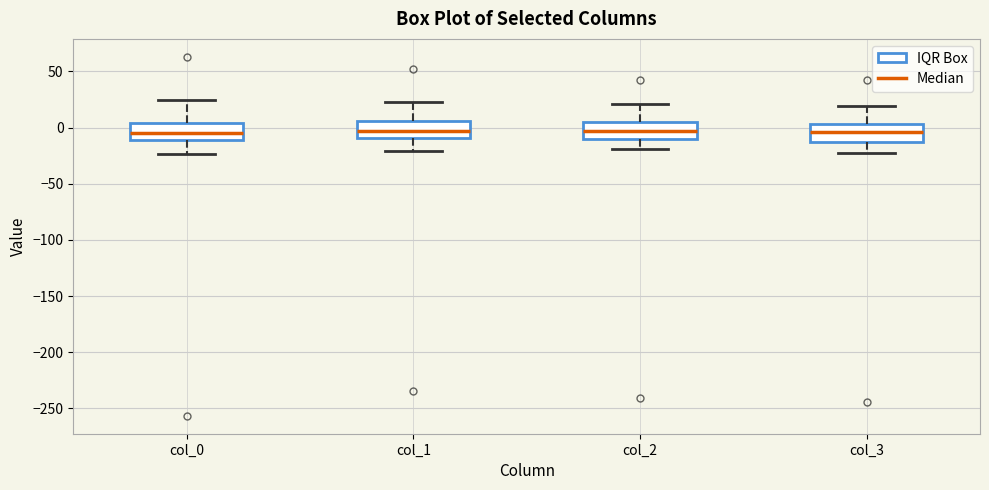

Reading left to right, transcribe this box plot: for each box, give where its median line is, the range the box spans, and where its two whiskers end, as read against the y-axis. The values are not printed on the chart, so give them approximately, as read against the axis.

col_0: median -5, box -10 to 5, whiskers -25 to 25
col_1: median -5, box -10 to 5, whiskers -20 to 25
col_2: median -5, box -10 to 5, whiskers -20 to 20
col_3: median -5, box -15 to 5, whiskers -20 to 20